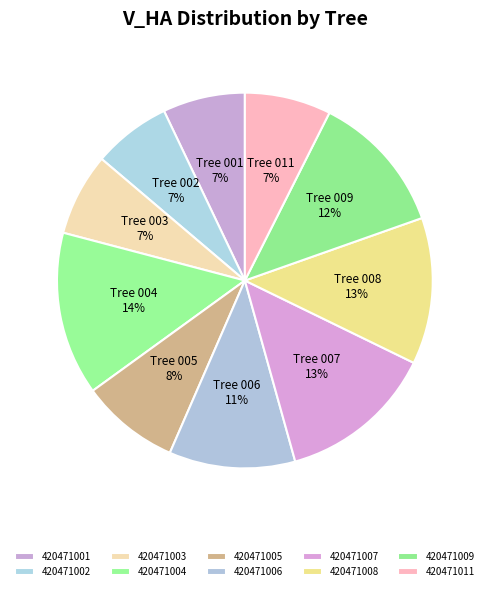

What is the change in value from 420471006 to 420471011?

-4.2